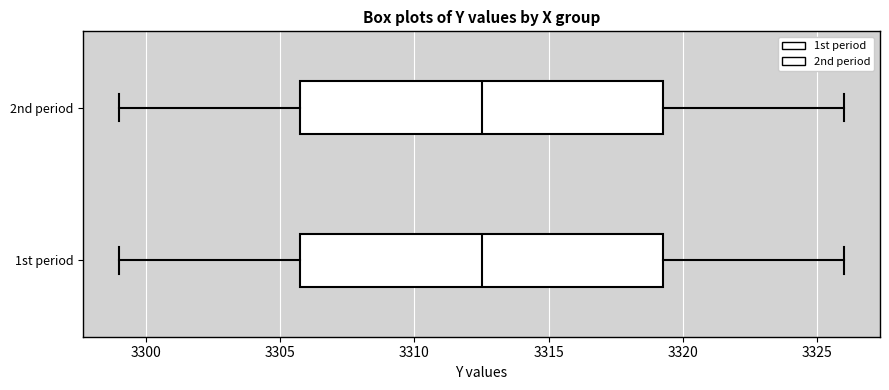

Reading bottom to top, read every box against the x-axis: the position of its median line, the range the box covers, and the ends of its whiskers. The values are not printed on the chart, so give them approximately, as read against the axis.

1st period: median 3312.5, box 3306.0 to 3319.5, whiskers 3299.0 to 3326.0
2nd period: median 3312.5, box 3306.0 to 3319.5, whiskers 3299.0 to 3326.0